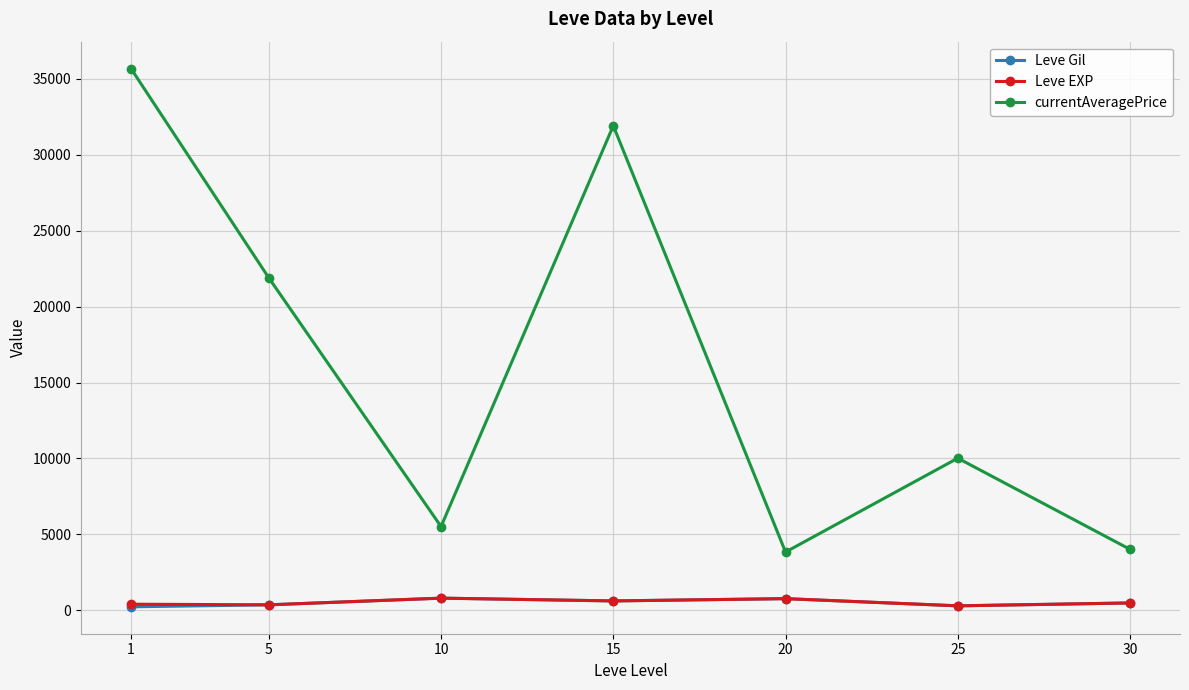

True or false: Leve EXP and currentAveragePrice cross at least once.

False